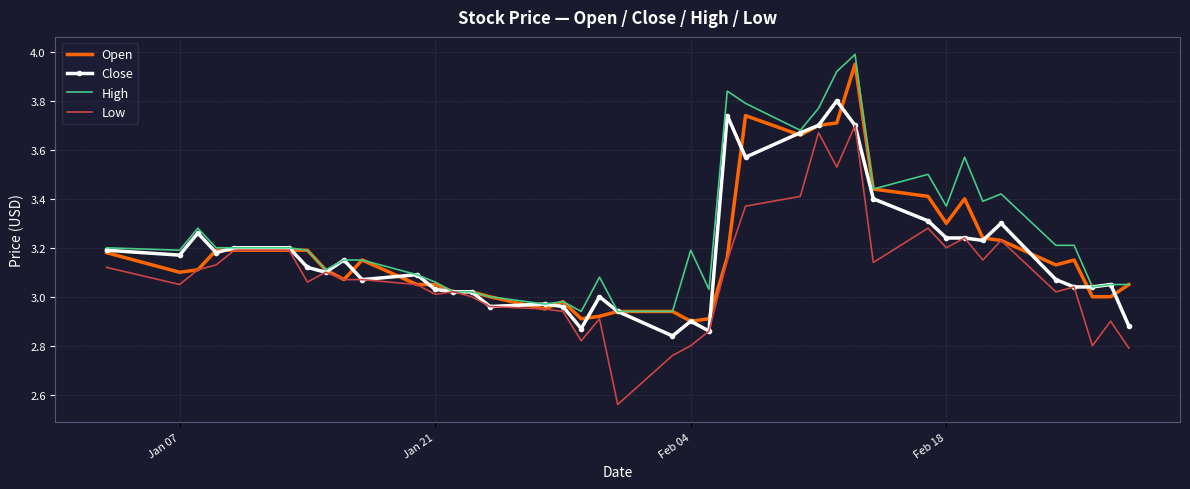

Which series has the widest spread of values?

Low